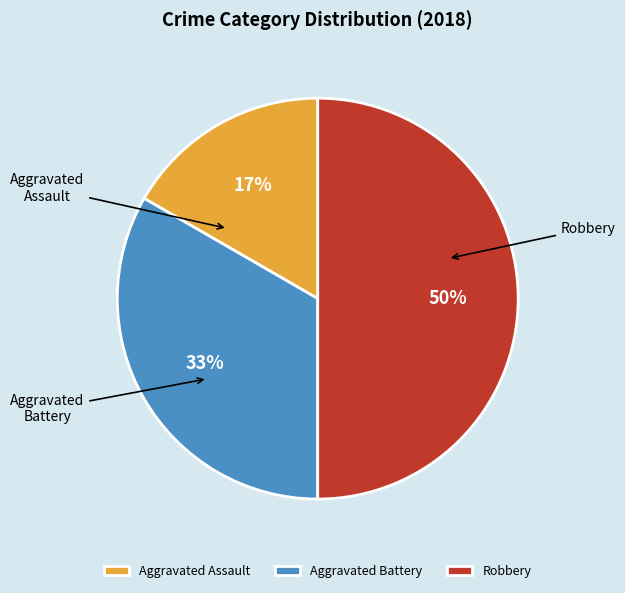

Do Aggravated Assault and Robbery together represent more than half of the pie?

Yes